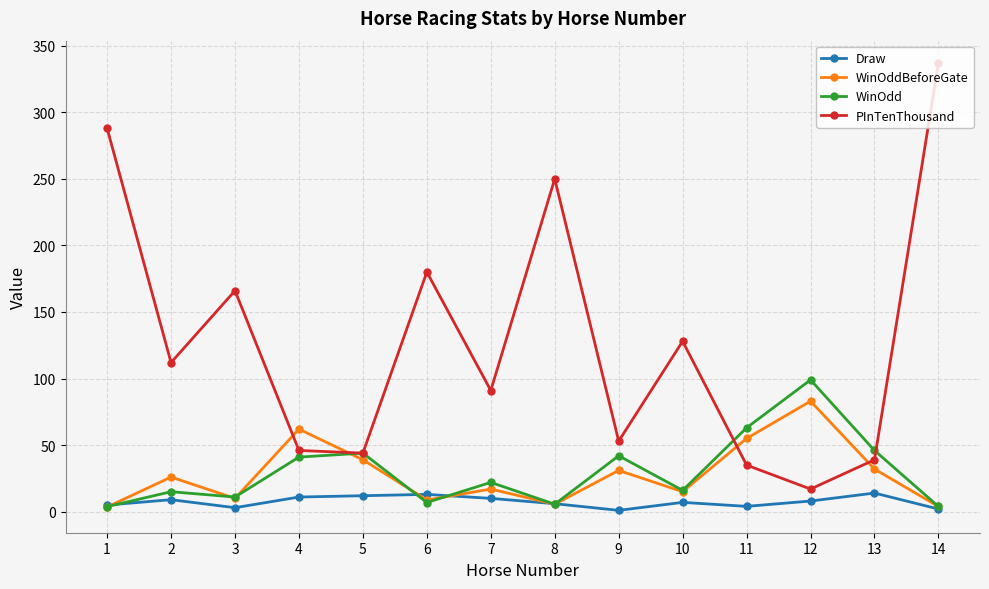

What is the spread (max minus min) of values at 5?

32.0